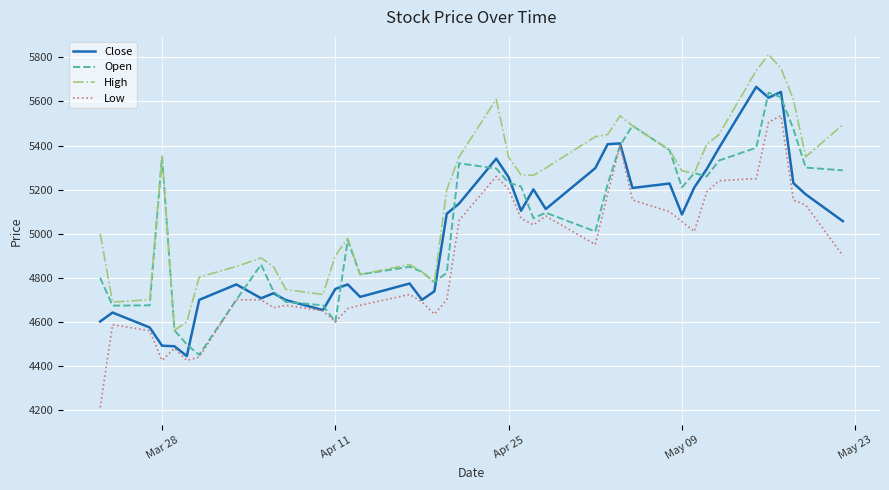

How many series are shown in this chart?

4